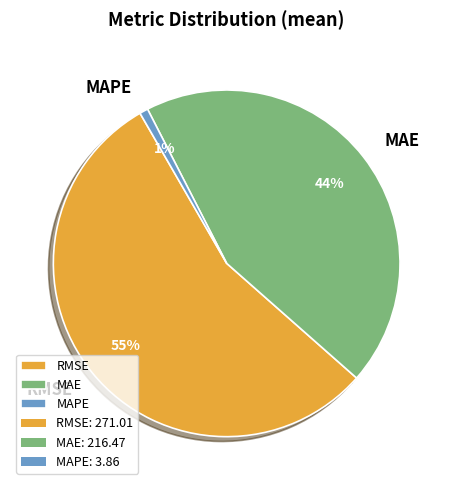

To the nearest percent, what portion does MAE represent?

44%